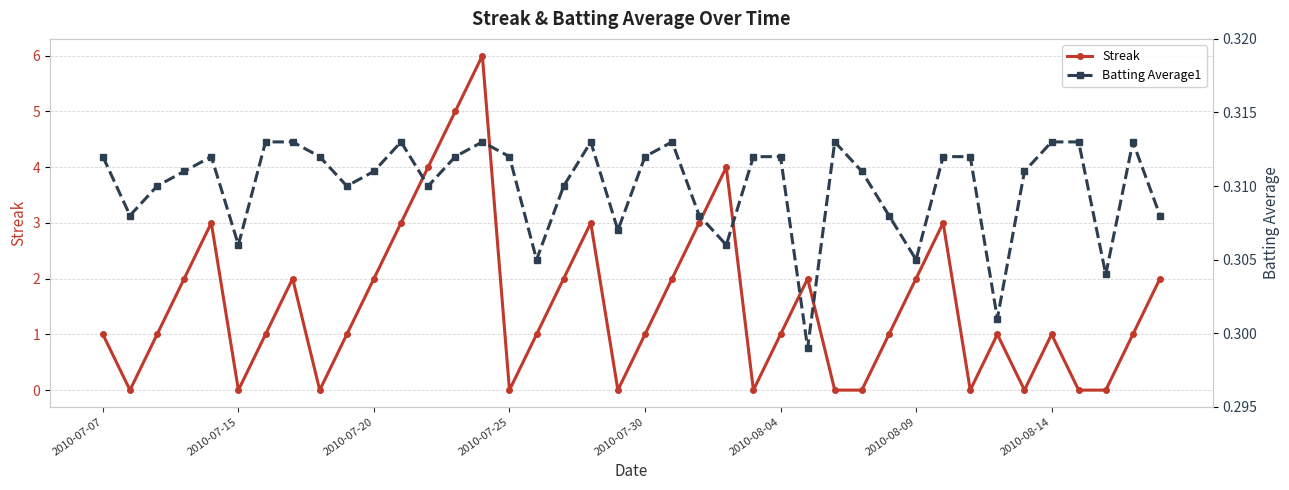

In Streak, how many points are higher than both neighbors (excluding endpoints)?

9